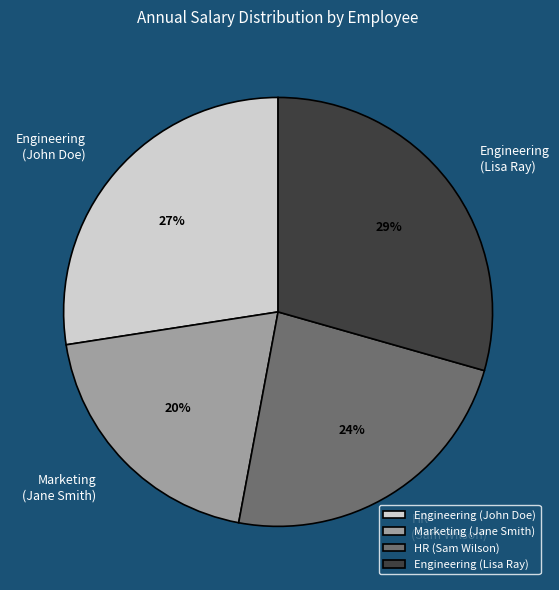

Rank the categories by value from lowest to highest.

Marketing (Jane Smith), HR (Sam Wilson), Engineering (John Doe), Engineering (Lisa Ray)